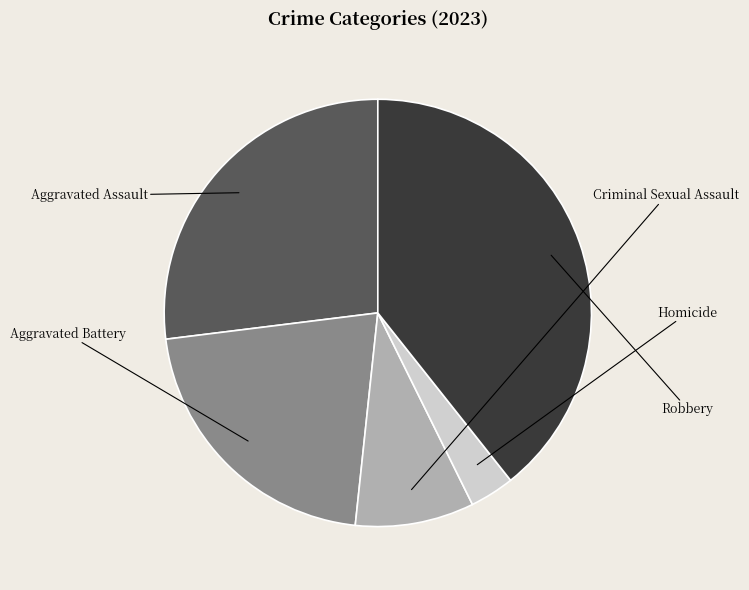

How many slices are in this pie chart?

5